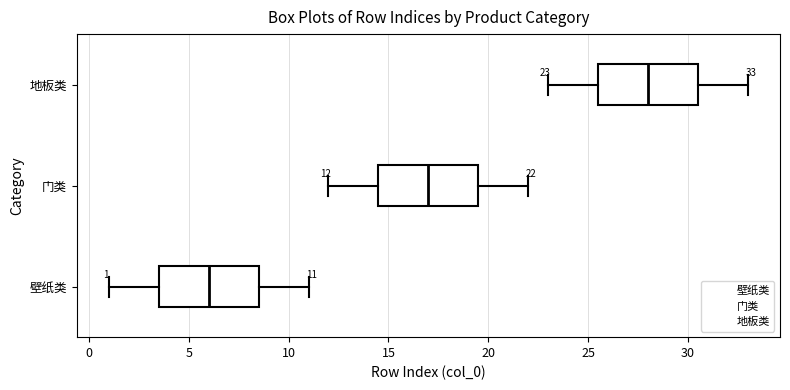

Which box's median line is the furthest to the right?

地板类